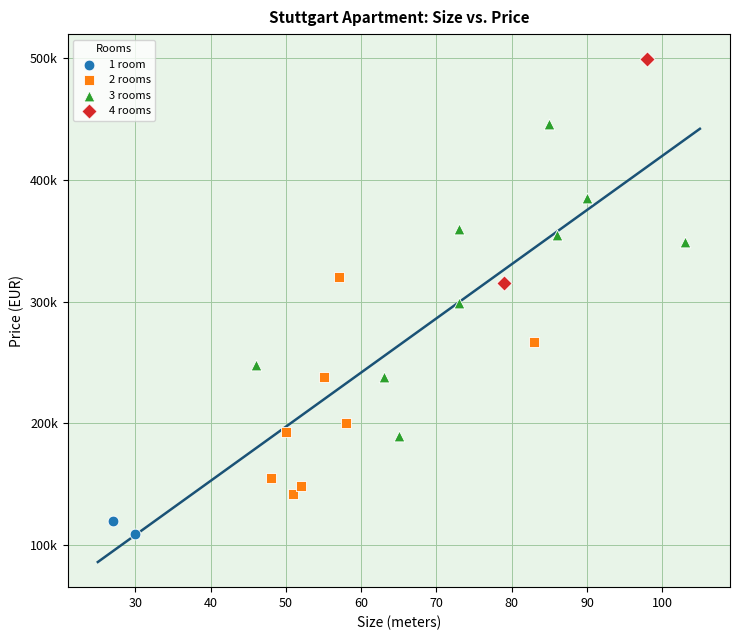

What are all the series names shown in the legend?

1 room, 2 rooms, 3 rooms, 4 rooms